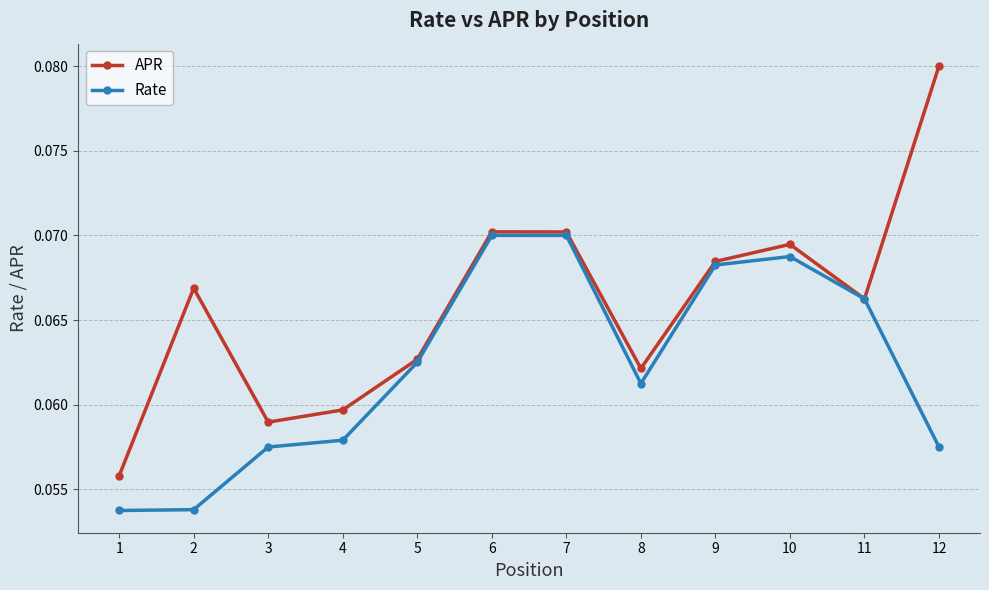

At which category does APR reach its first local valley?

3